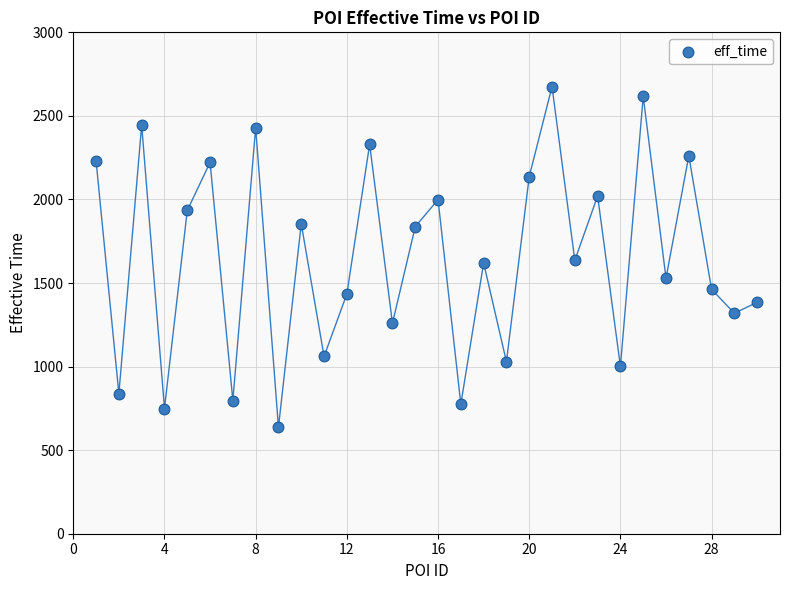

What is the range of Y values (max minus min)?

2038